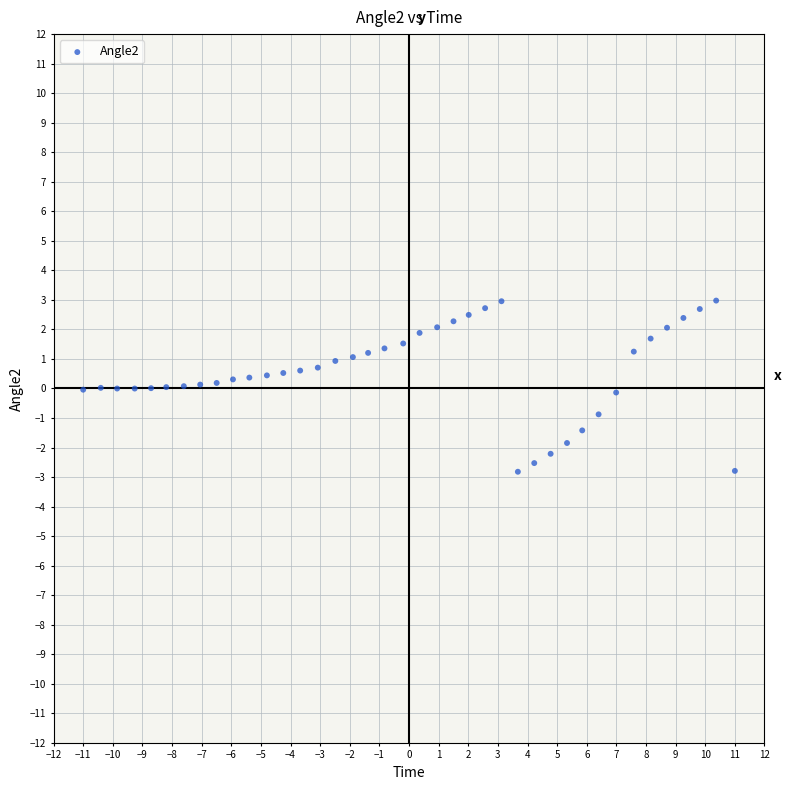

What is the range of X values (max minus min)?

22.0